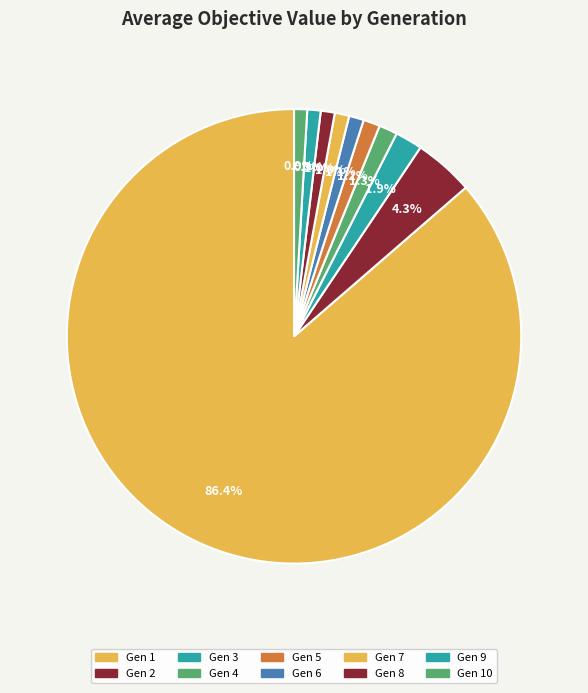

Which slice represents more than half of the pie?

Gen 1